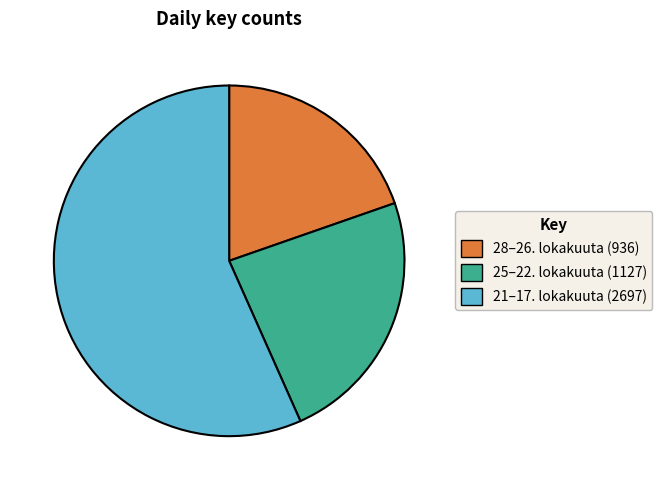

Is there any slice that represents more than half of the pie?

Yes